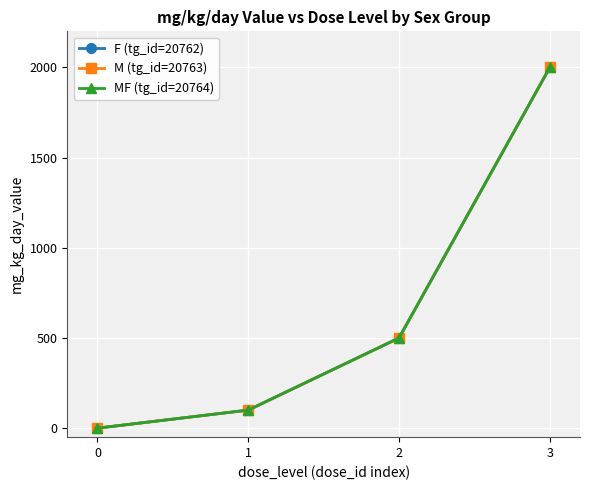

Is this an area chart (filled region under the line)?

No